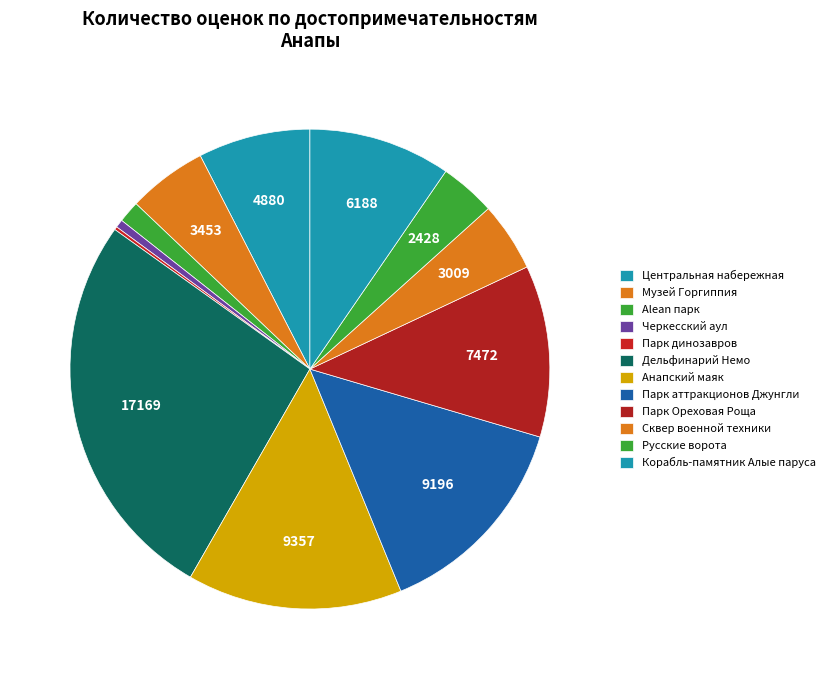

What is the change in value from Черкесский аул to Парк Ореховая Роща?

+7121